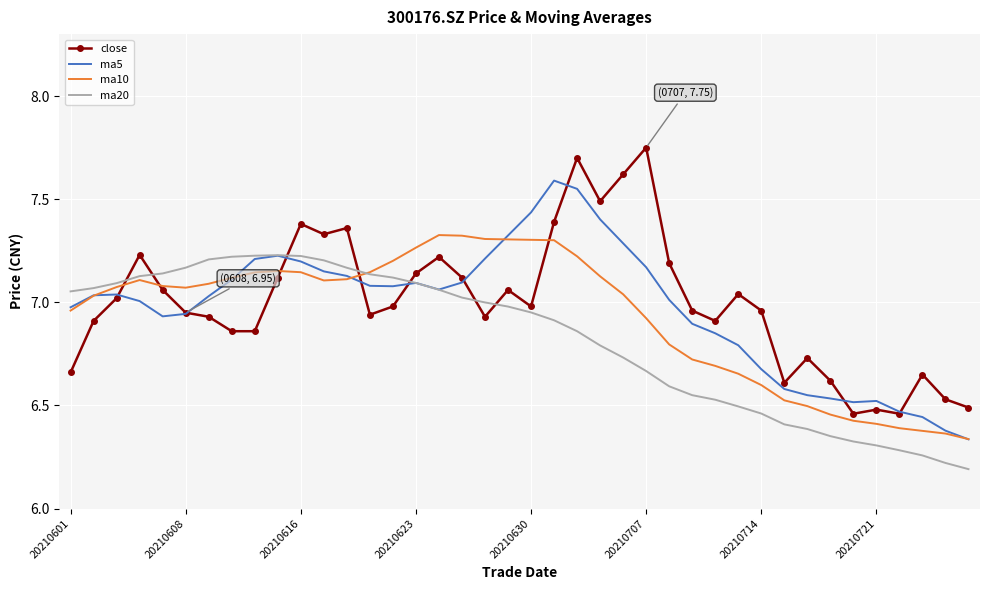

What is the smallest value displayed?

6.2